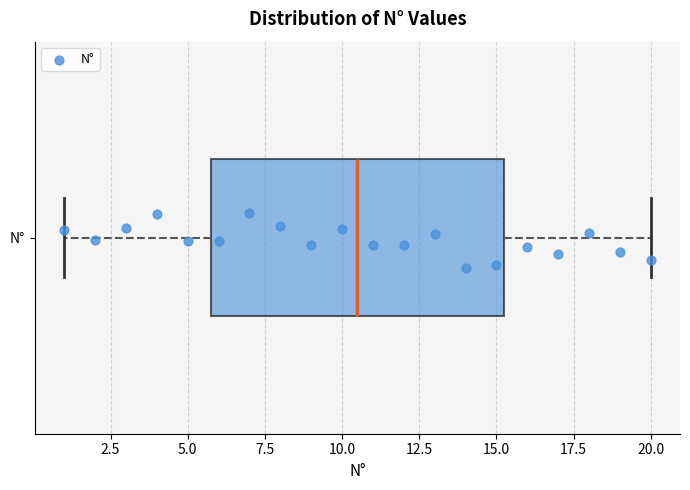

Read this box plot against the x-axis: the position of the median line, the range covered by the box, and the ends of both whiskers. The values are not printed on the chart, so give them approximately, as read against the axis.

median 10.5, box 6.0 to 15.5, whiskers 1.0 to 20.0